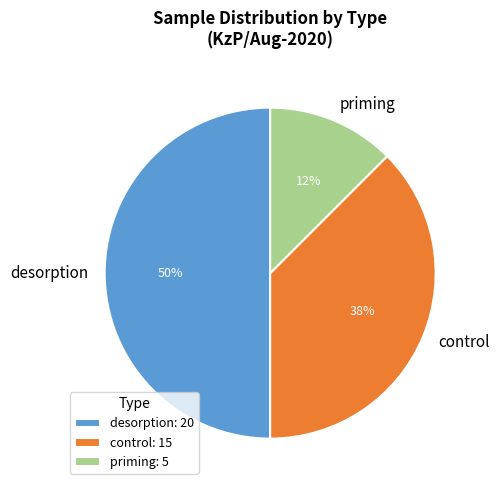

How many segments does this pie chart have?

3